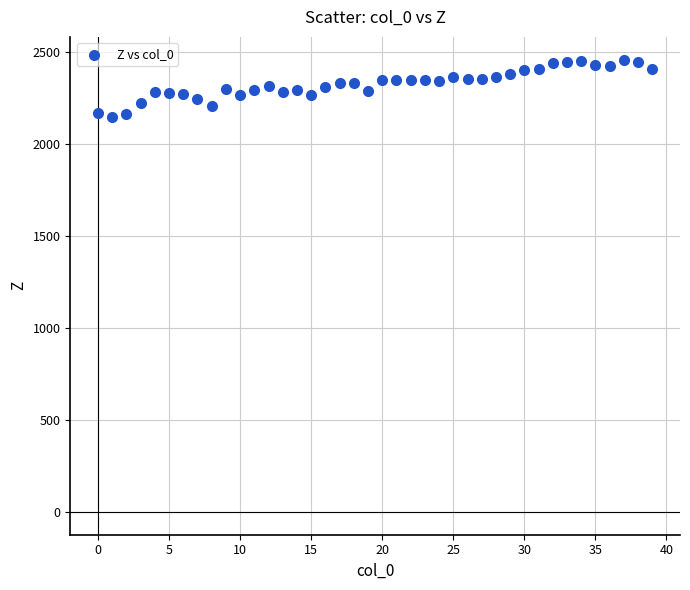

How many data points are displayed?

40